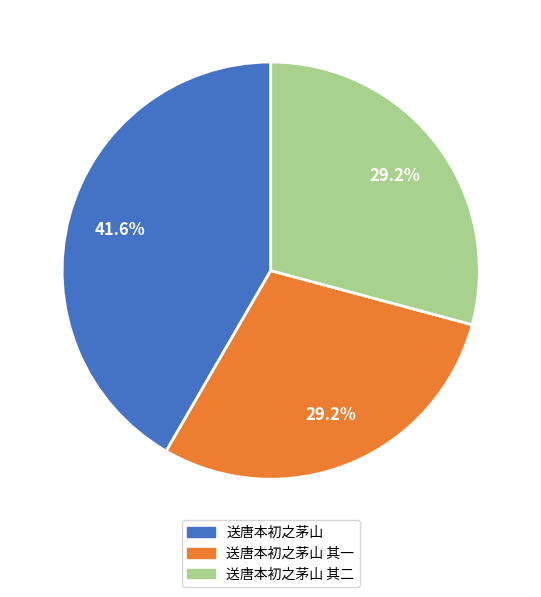

How many slices are in this pie chart?

3